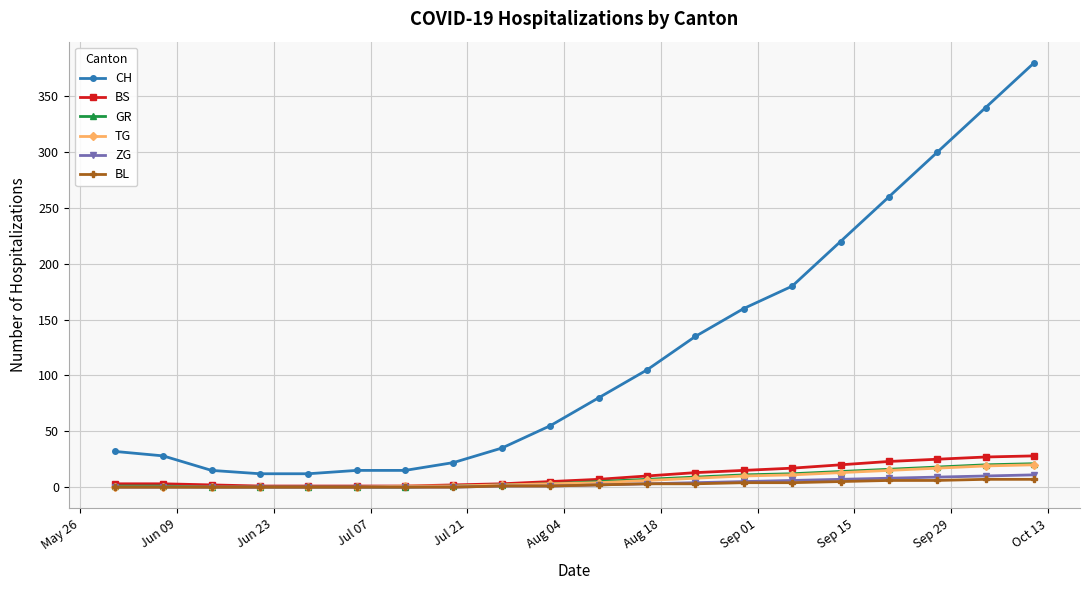

Which series has the largest range (max minus min)?

CH